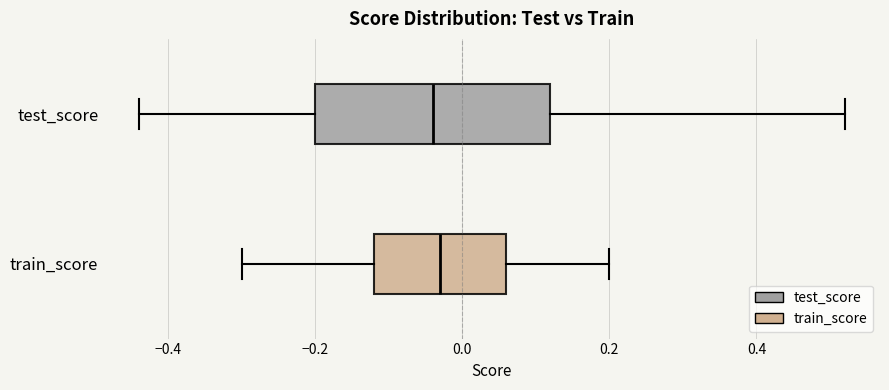

Where does the left whisker of the box for train_score end on the x-axis? The values are not printed on the chart, so give them approximately, as read against the axis.

-0.30